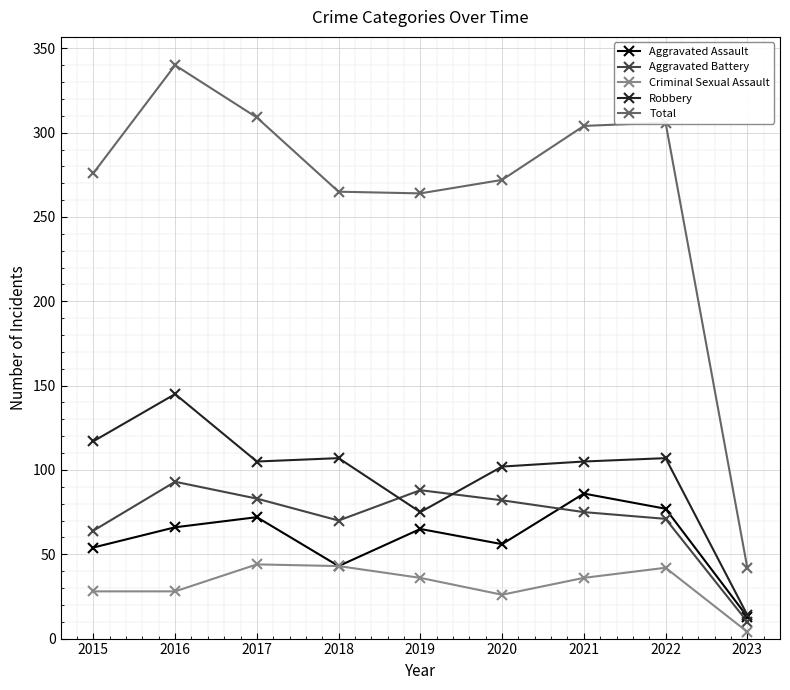

Where does the Aggravated Assault series first go above 65?

2016